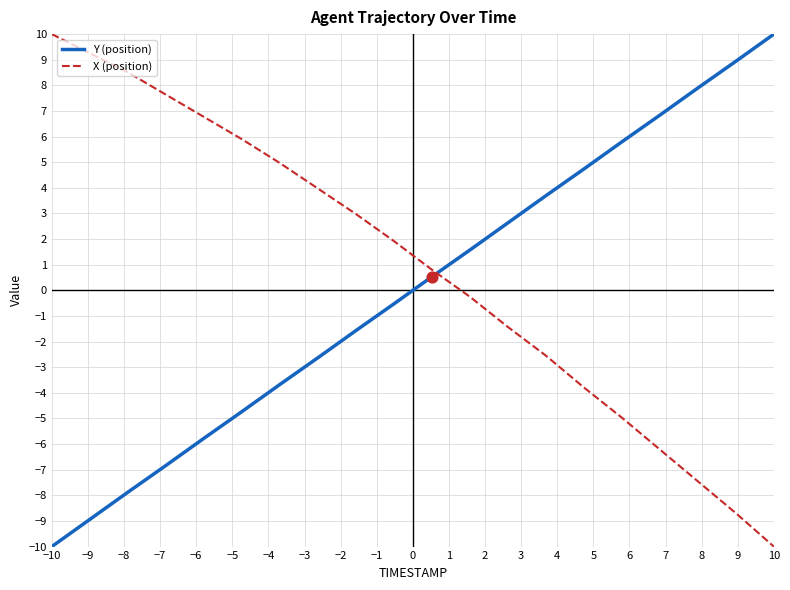

List the series in order of their overall mean, highest first.

X (position), Y (position)